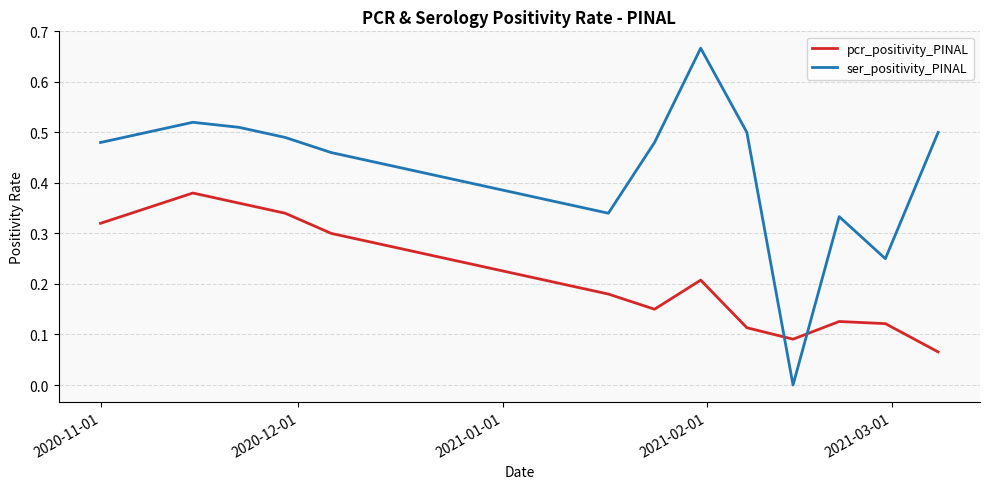

How many intersections are there between ser_positivity_PINAL and pcr_positivity_PINAL?

2